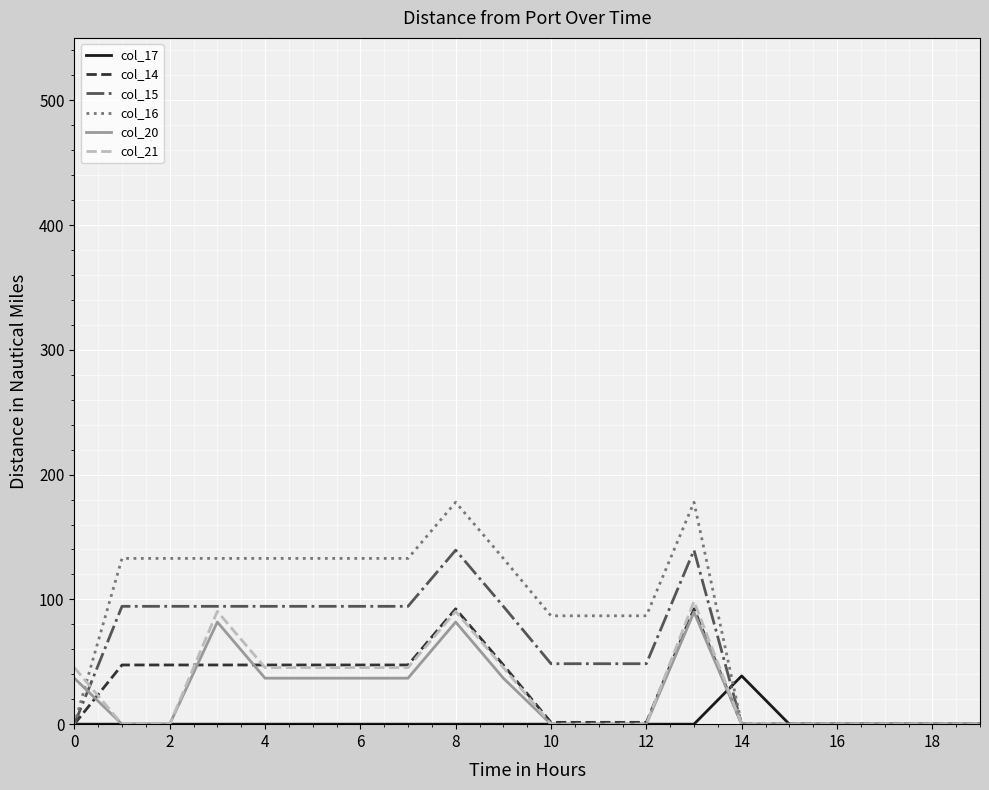

What are all the series names shown in the legend?

col_17, col_14, col_15, col_16, col_20, col_21